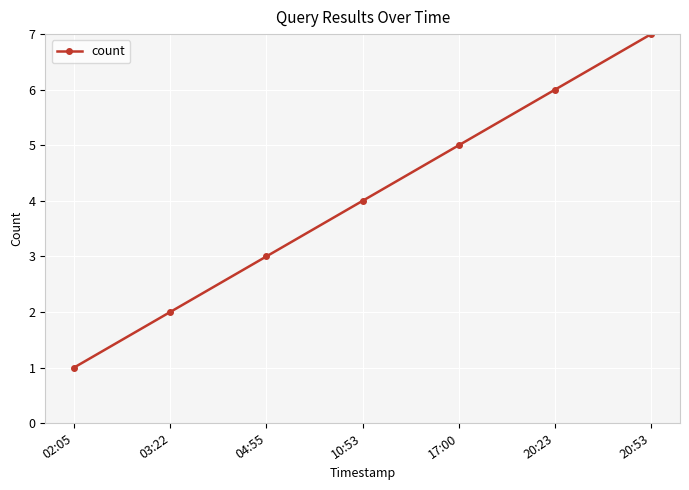

What is the average value?

4